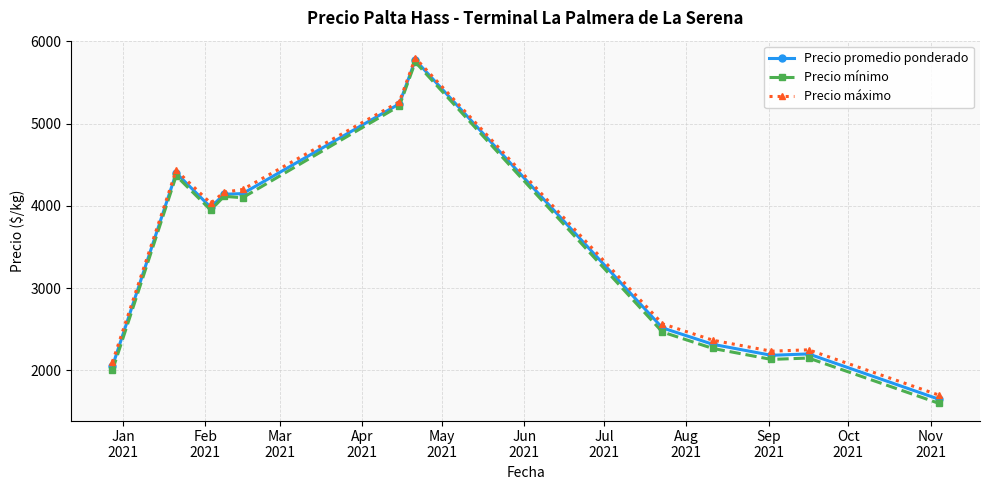

What is the maximum value for Precio mínimo?

5750.0